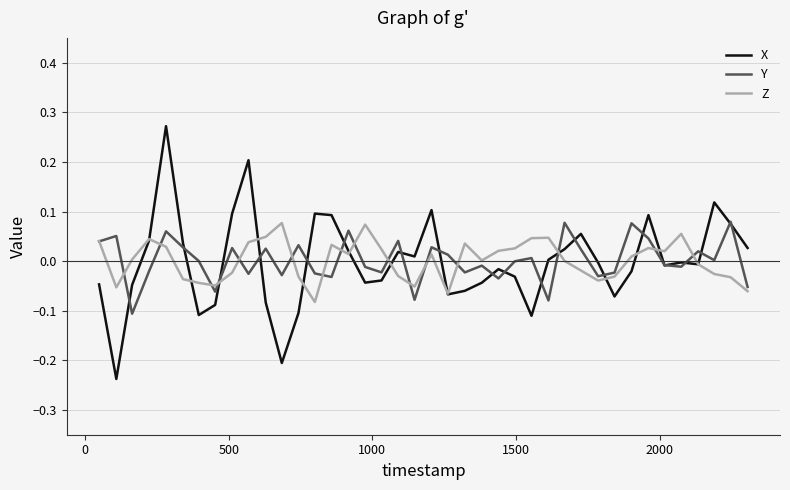

What are all the series names shown in the legend?

X, Y, Z